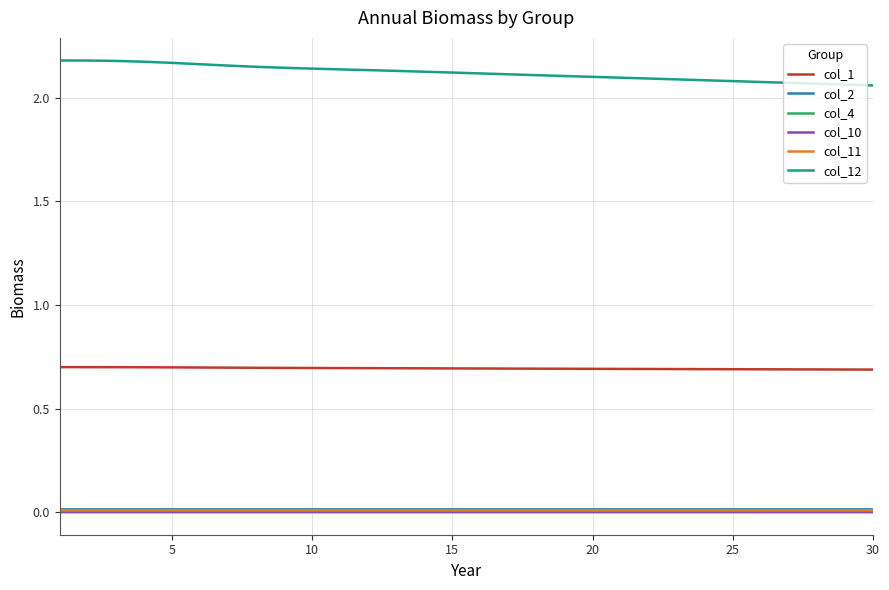

True or false: col_1 and col_10 intersect in this chart.

False